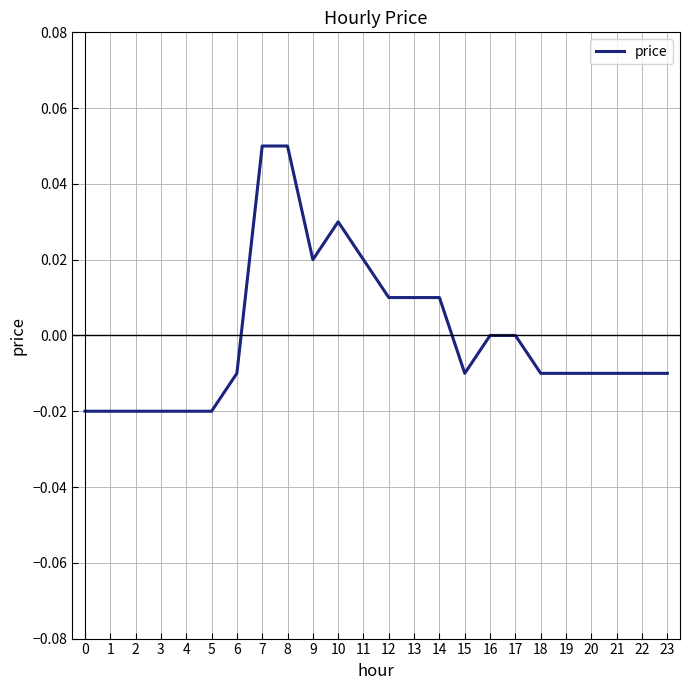

Between 17 and 12, which is larger?

12